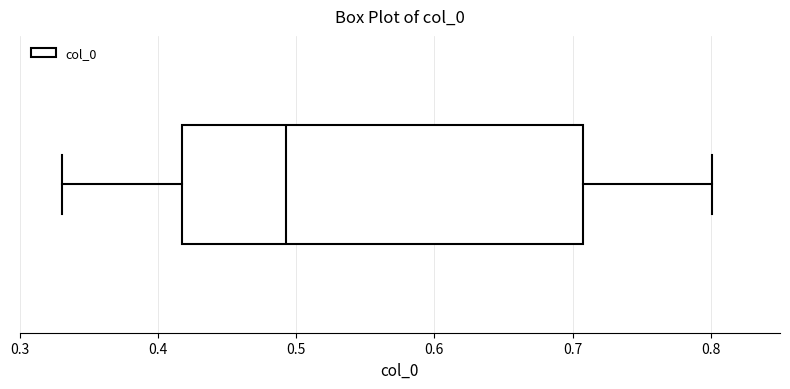

Where is the right edge of the box on the x-axis? The values are not printed on the chart, so give them approximately, as read against the axis.

0.71